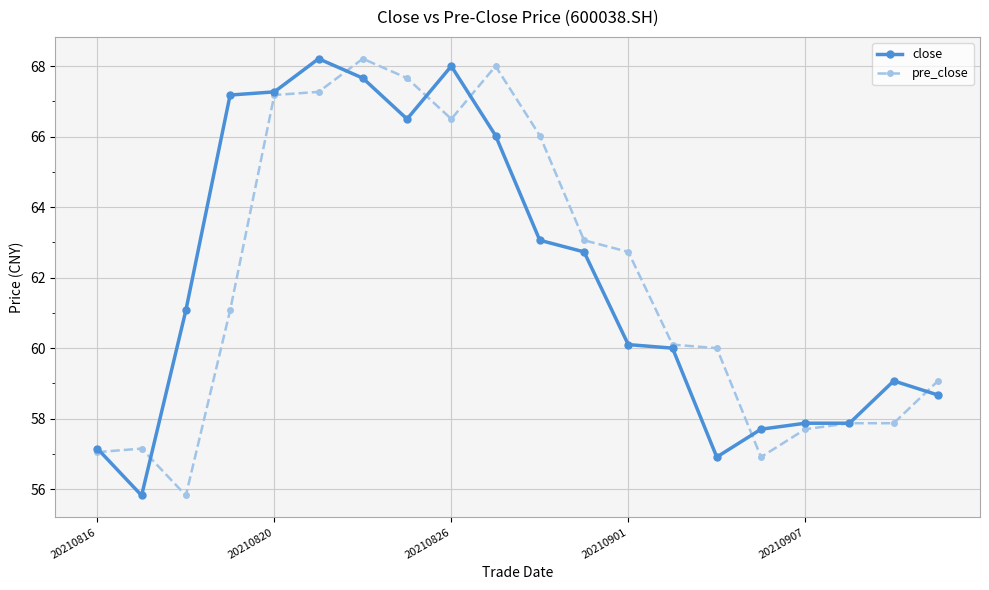

How many data points in pre_close are above 61?

10